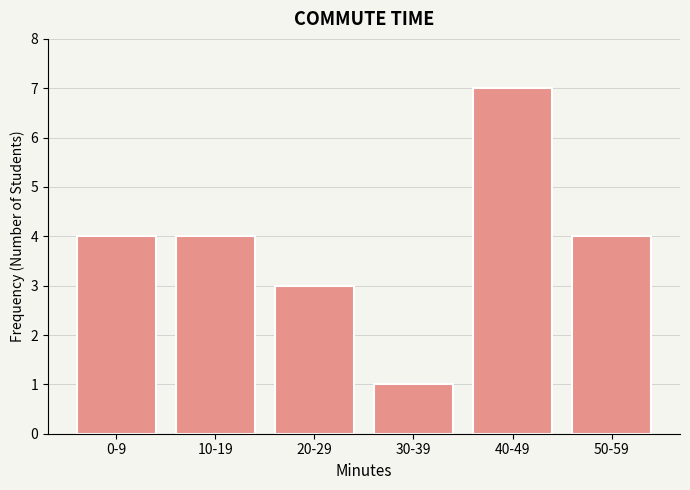

Reading right to left, list all the values displayed in this chart.

4	7	1	3	4	4